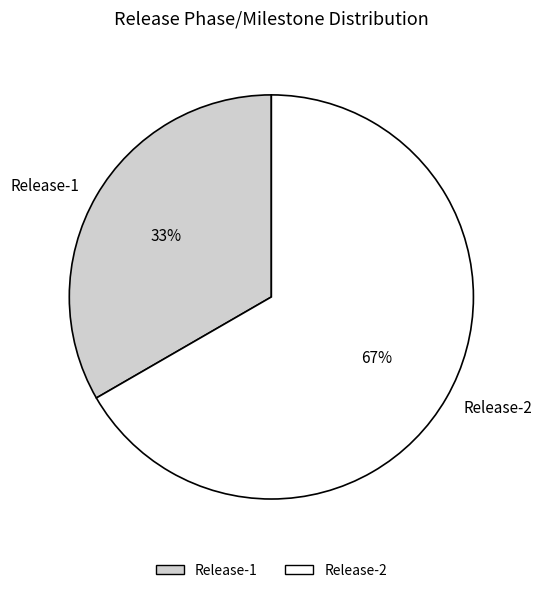

To the nearest percent, what portion does Release-1 represent?

33%